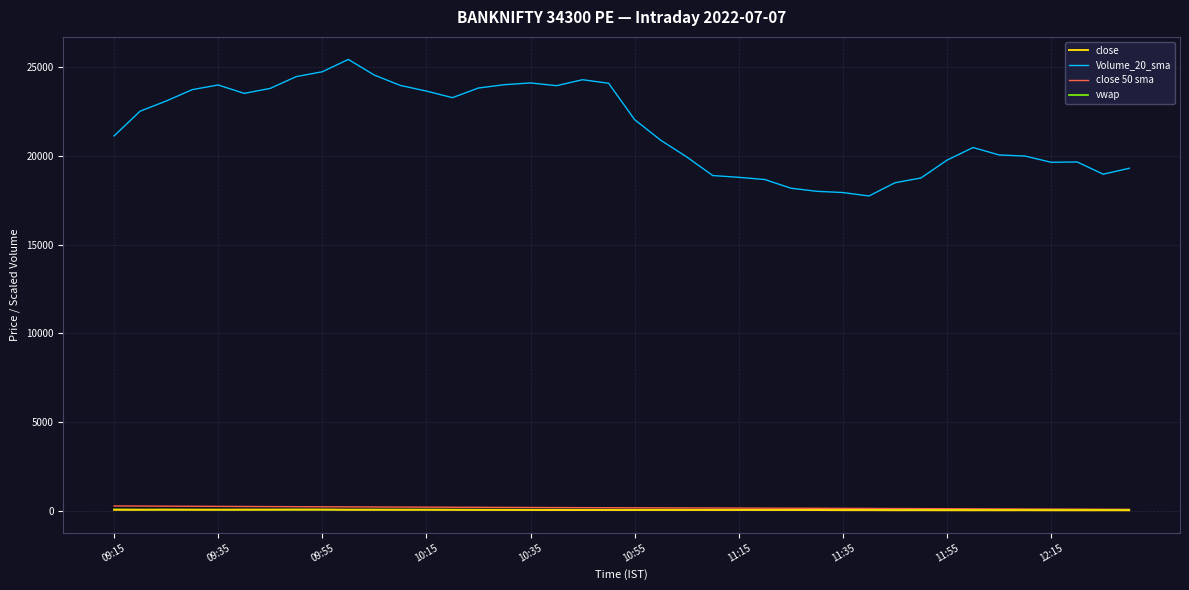

What are all the series names shown in the legend?

close, Volume_20_sma, close 50 sma, vwap